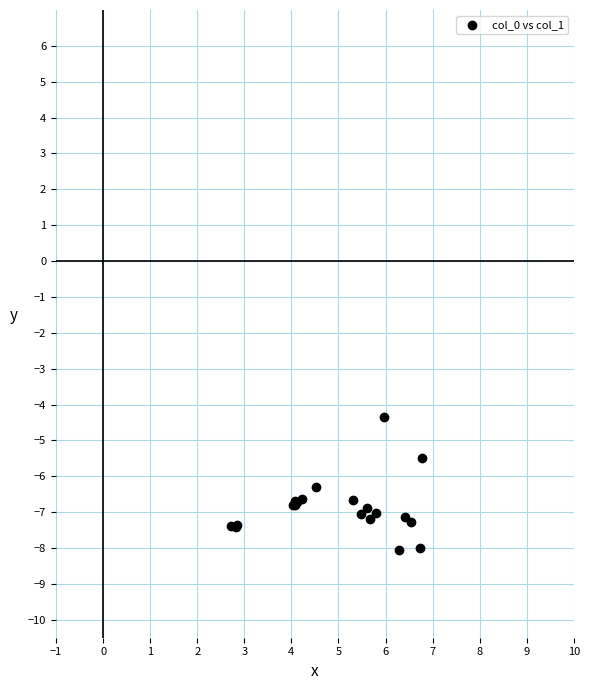

What Y value in the scatter plot is closest to -6?

-6.3